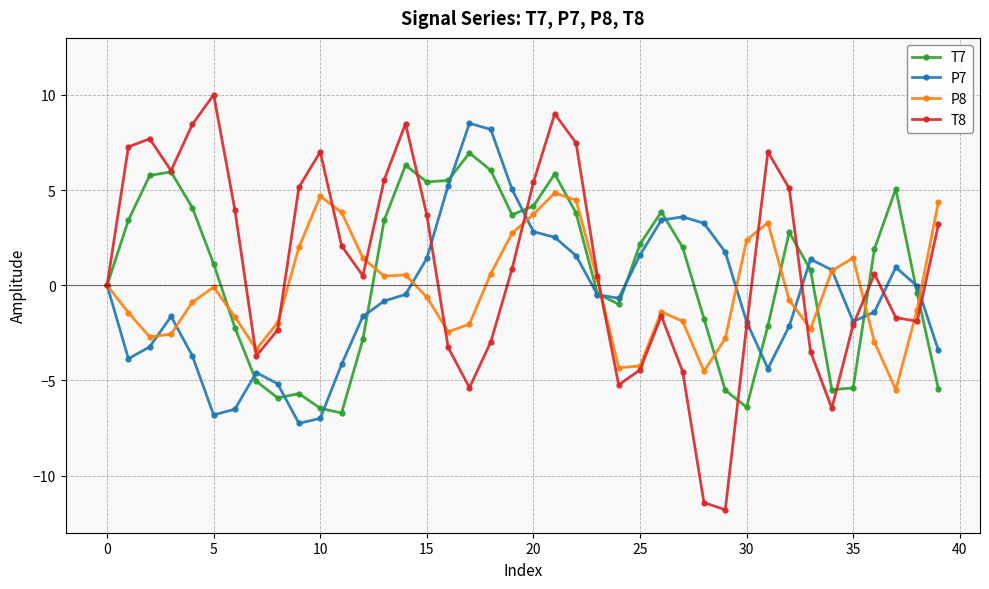

Count the number of data series in this chart.

4